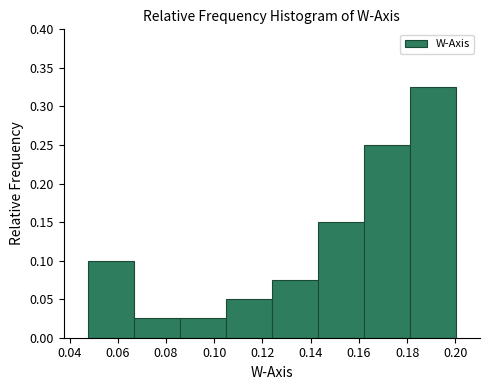

Reading left to right, list every bar in this chart as the range it spans on the x-axis followed by its height. Neither the bar edges nor the heights are printed on the chart, so give them approximately, as read against the axes.

0.048 to 0.066: 0.100
0.066 to 0.086: 0.025
0.086 to 0.104: 0.025
0.104 to 0.124: 0.050
0.124 to 0.142: 0.075
0.142 to 0.162: 0.150
0.162 to 0.182: 0.250
0.182 to 0.200: 0.325